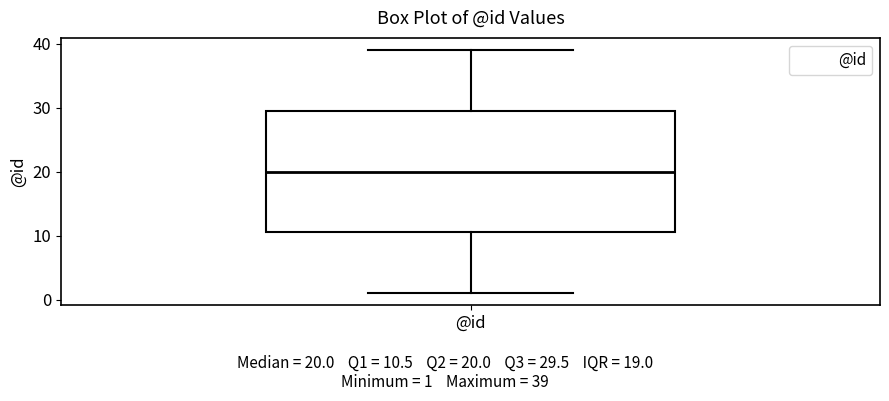

Transcribe this box plot: give where the median line is, the range the box spans, and where the two whiskers end, as read against the y-axis. The values are not printed on the chart, so give them approximately, as read against the axis.

median 20, box 11 to 30, whiskers 1 to 39